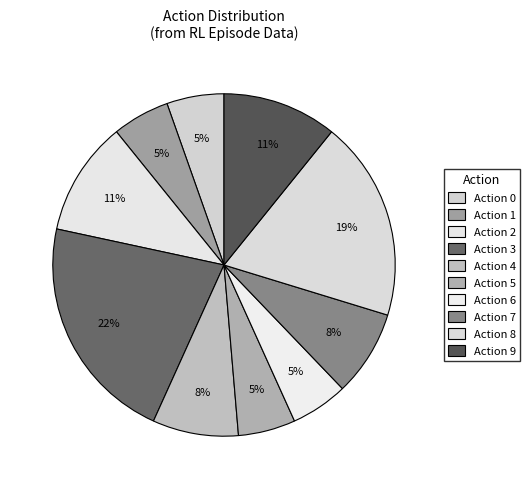

How many segments does this pie chart have?

10